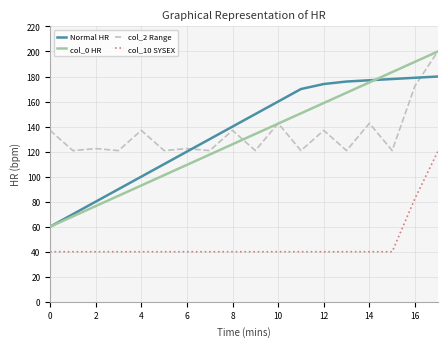

Reading right to left, what are all the values shown in this chart?

Normal HR: 180.0	179.0	178.0	177.0	176.0	174.0	170.0	160.0	150.0	140.0	130.0	120.0	110.0	100.0	90.0	80.0	70.0	60.0
col_0 HR: 200.0	191.8	183.5	175.3	167.1	158.8	150.6	142.4	134.1	125.9	117.6	109.4	101.2	92.9	84.7	76.5	68.2	60.0
col_2 Range: 200.0	172.5	120.8	142.6	120.8	137.0	120.8	142.6	120.8	137.0	120.8	122.4	120.8	137.0	120.8	122.4	120.8	137.0
col_10 SYSEX: 120.0	82.6	40.0	40.0	40.0	40.0	40.0	40.0	40.0	40.0	40.0	40.0	40.0	40.0	40.0	40.0	40.0	40.0